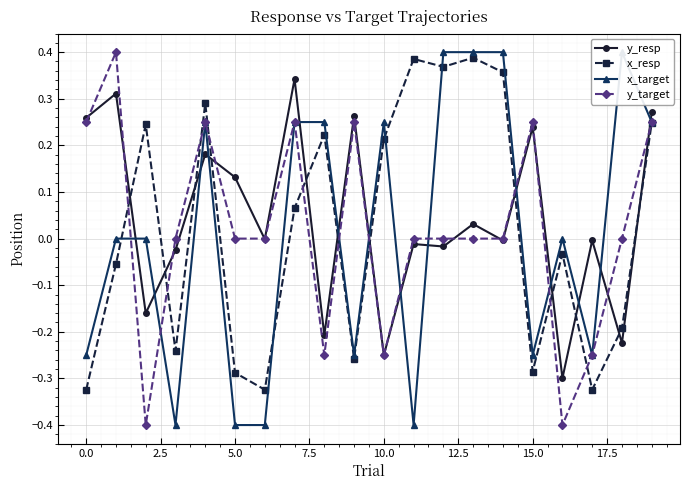

Reading right to left, extract all data points from this chart.

y_resp: 0.3	-0.2	-0.0	-0.3	0.2	-0.0	0.0	-0.0	-0.0	-0.2	0.3	-0.2	0.3	-0.0	0.1	0.2	-0.0	-0.2	0.3	0.3
x_resp: 0.2	-0.2	-0.3	-0.0	-0.3	0.4	0.4	0.4	0.4	0.2	-0.3	0.2	0.1	-0.3	-0.3	0.3	-0.2	0.2	-0.1	-0.3
x_target: 0.2	0.4	-0.2	0.0	-0.2	0.4	0.4	0.4	-0.4	0.2	-0.2	0.2	0.2	-0.4	-0.4	0.2	-0.4	0.0	0.0	-0.2
y_target: 0.2	0.0	-0.2	-0.4	0.2	0.0	0.0	0.0	0.0	-0.2	0.2	-0.2	0.2	0.0	0.0	0.2	0.0	-0.4	0.4	0.2